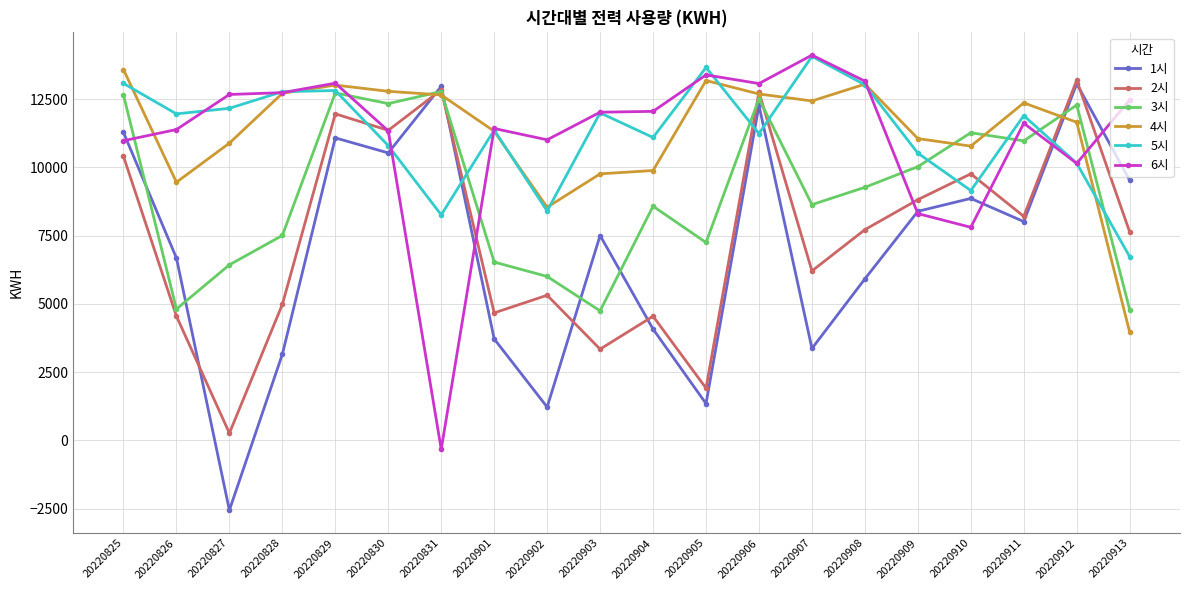

How many data points in 4시 are less than 12358?

10